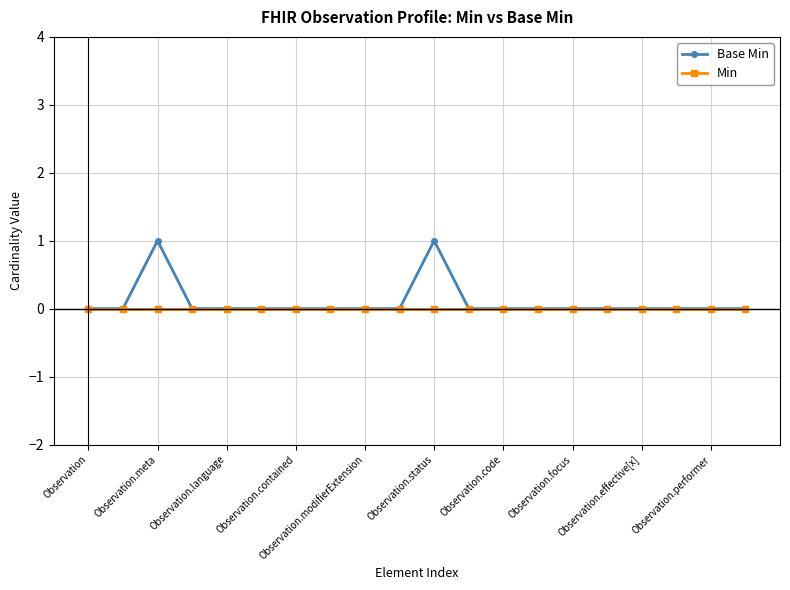

Which series has the widest spread of values?

Base Min